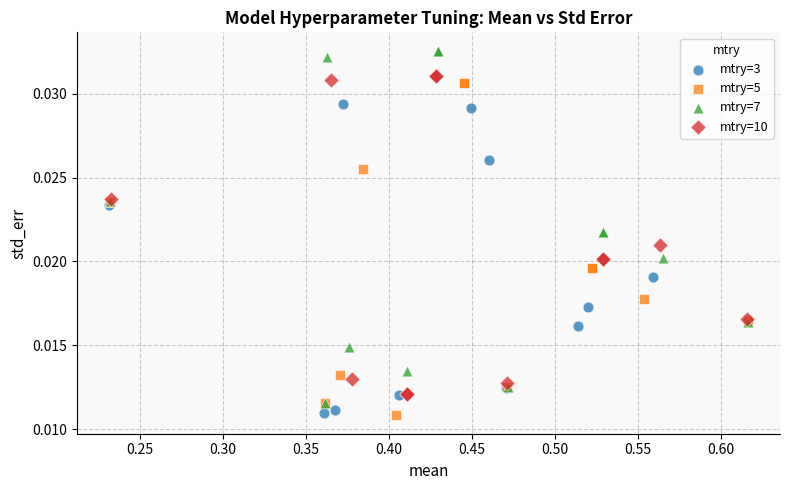

Which series has the largest Y range (max minus min)?

mtry=7